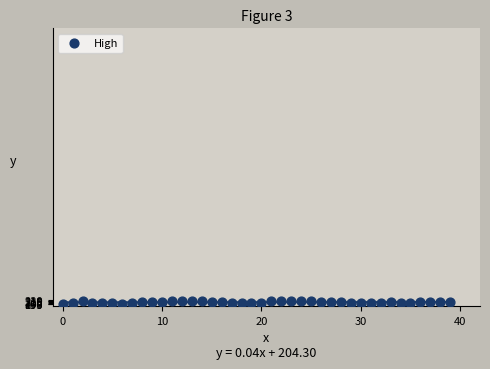

What is the range of Y values (max minus min)?

20.7